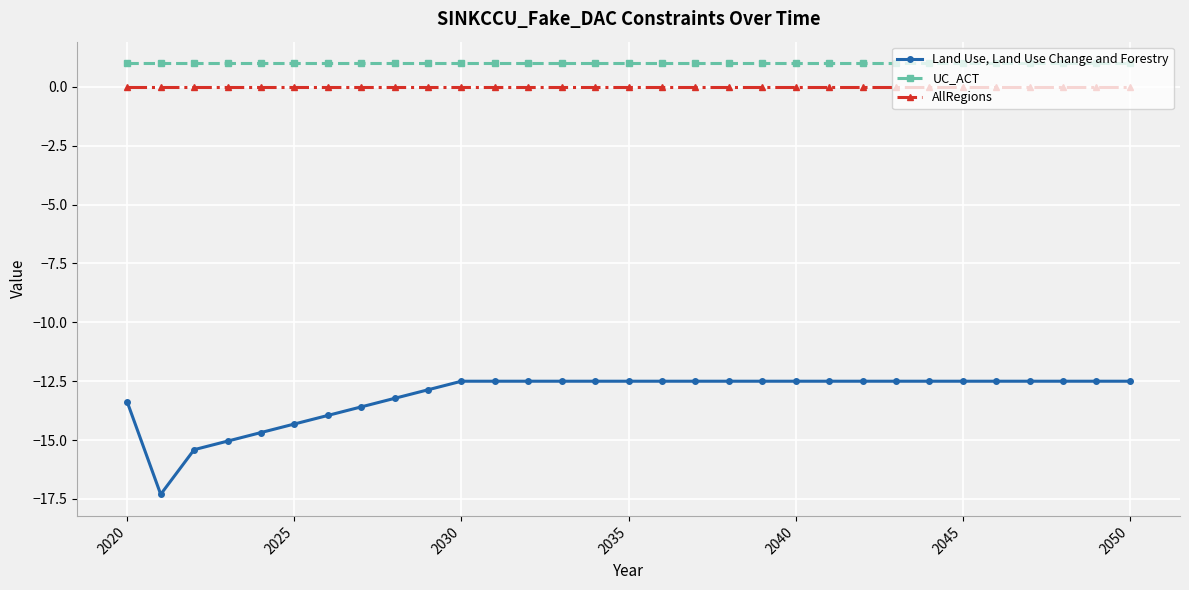

What is the minimum value for Land Use, Land Use Change and Forestry?

-17.3